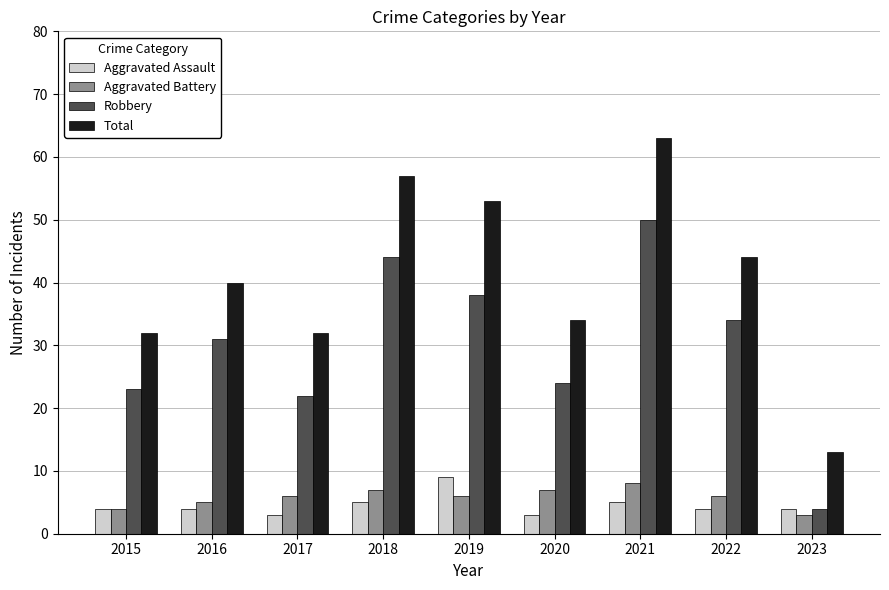

Reading left to right, what are all the values shown in this chart?

Aggravated Assault: 2015=4	2016=4	2017=3	2018=5	2019=9	2020=3	2021=5	2022=4	2023=4
Aggravated Battery: 2015=4	2016=5	2017=6	2018=7	2019=6	2020=7	2021=8	2022=6	2023=3
Robbery: 2015=23	2016=31	2017=22	2018=44	2019=38	2020=24	2021=50	2022=34	2023=4
Total: 2015=32	2016=40	2017=32	2018=57	2019=53	2020=34	2021=63	2022=44	2023=13